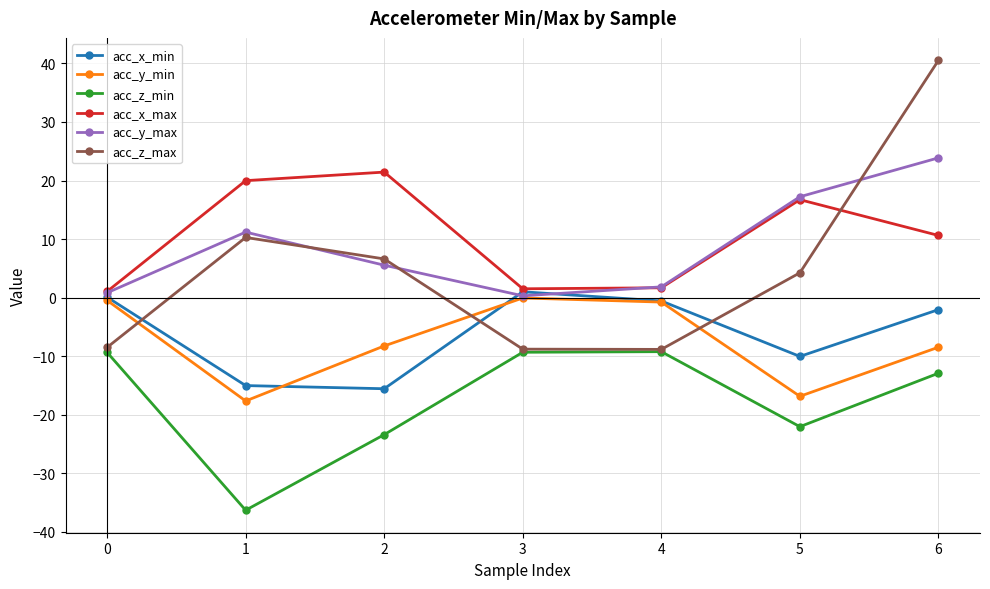

Which series has the widest spread of values?

acc_z_max